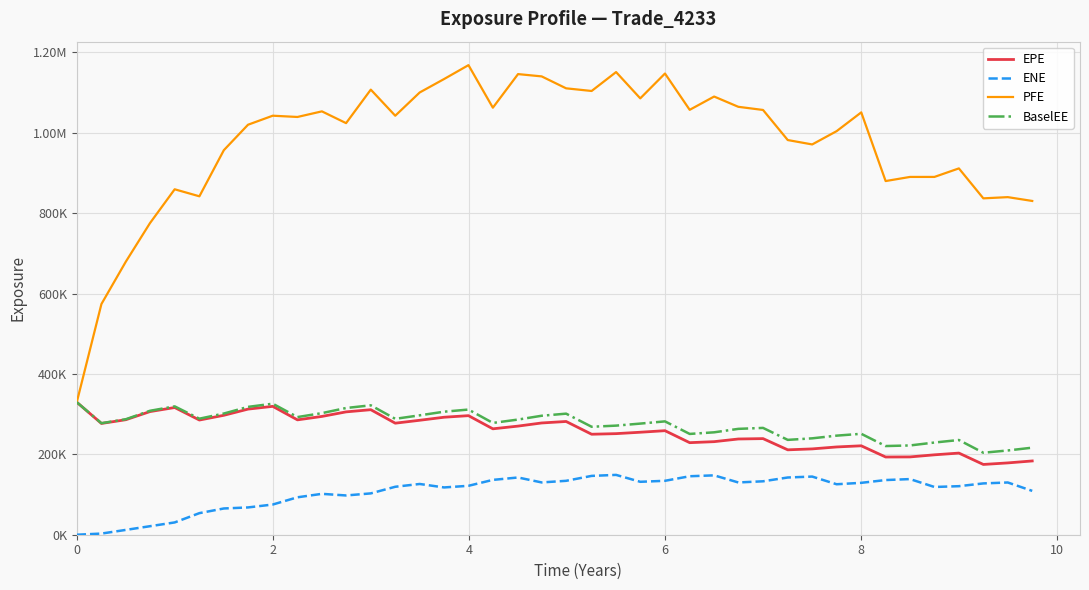

Does the chart display data point markers on the line(s)?

No